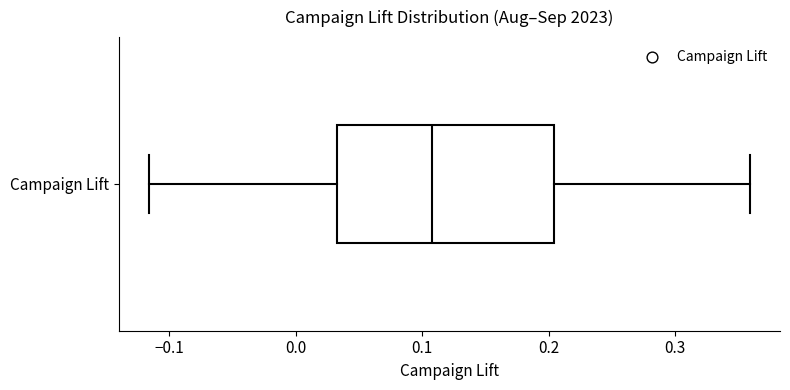

Transcribe this box plot: give where the median line is, the range the box spans, and where the two whiskers end, as read against the x-axis. The values are not printed on the chart, so give them approximately, as read against the axis.

median 0.11, box 0.03 to 0.20, whiskers -0.12 to 0.36